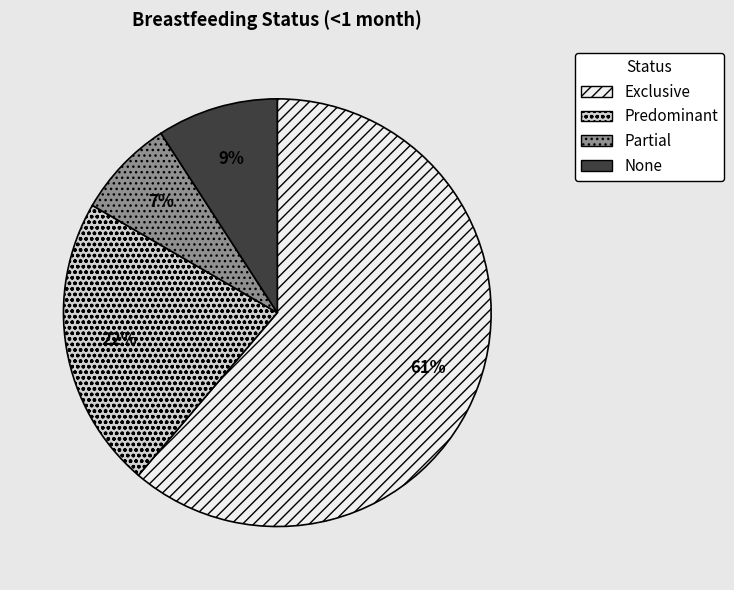

Combined, do Predominant and Partial account for over 50%?

No